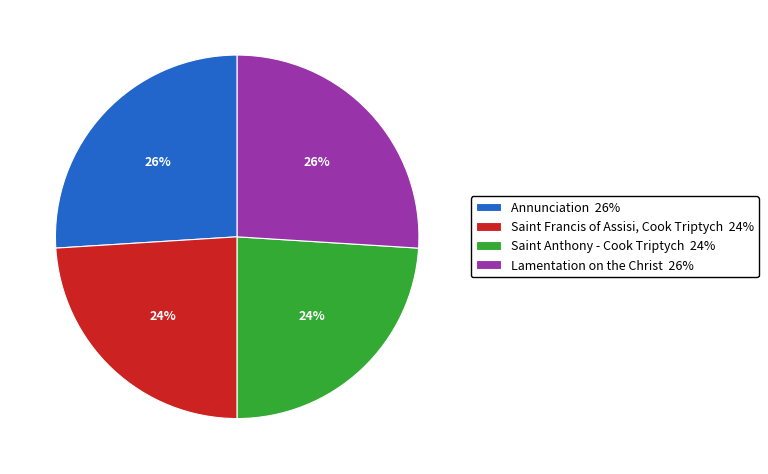

What is the ratio of the value at Saint Anthony - Cook Triptych 24% to the value at Lamentation on the Christ 26%?

0.9